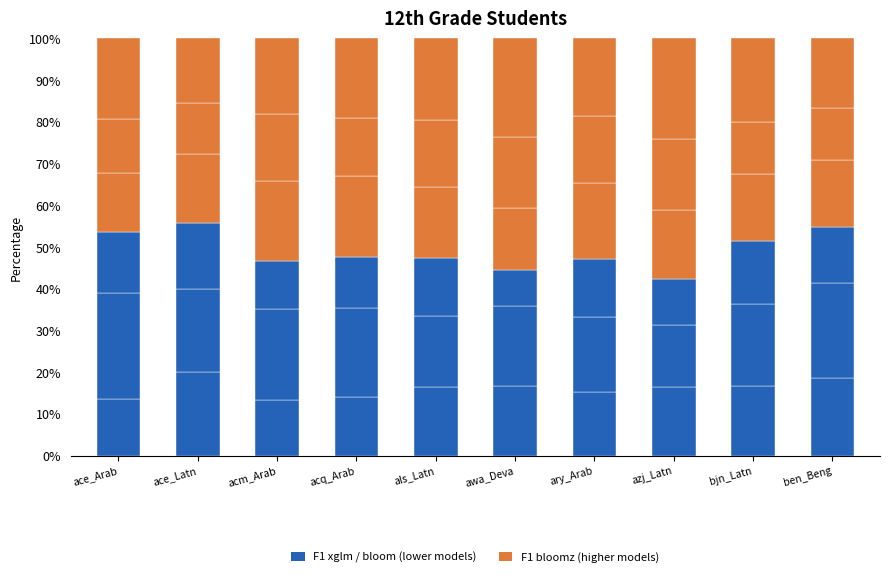

Does the chart contain any negative values?

No